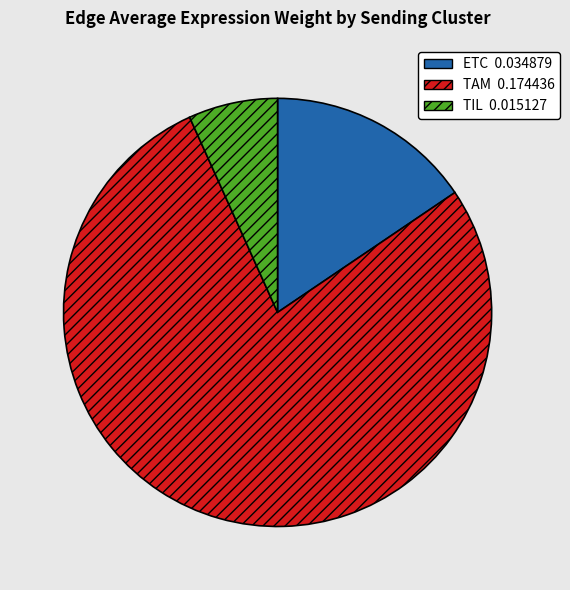

Rank the categories by value from lowest to highest.

TIL, ETC, TAM